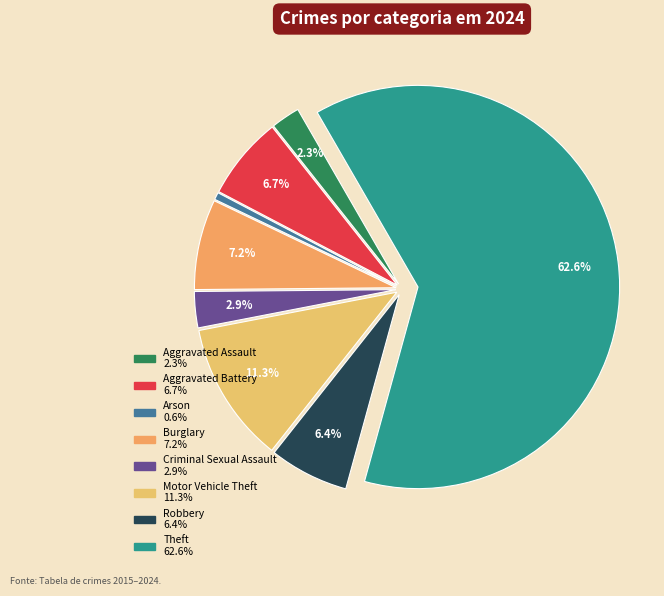

Combined, what portion of the pie is Arson and Motor Vehicle Theft?

11.9%